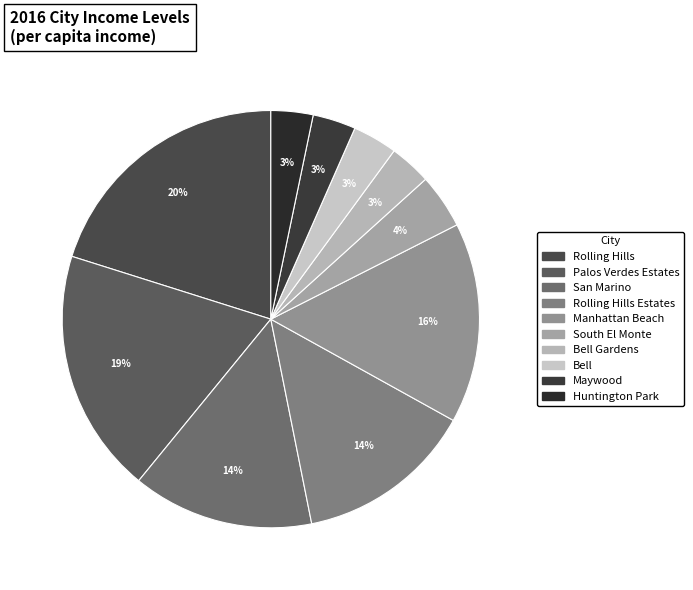

Count the number of slices in the pie.

10